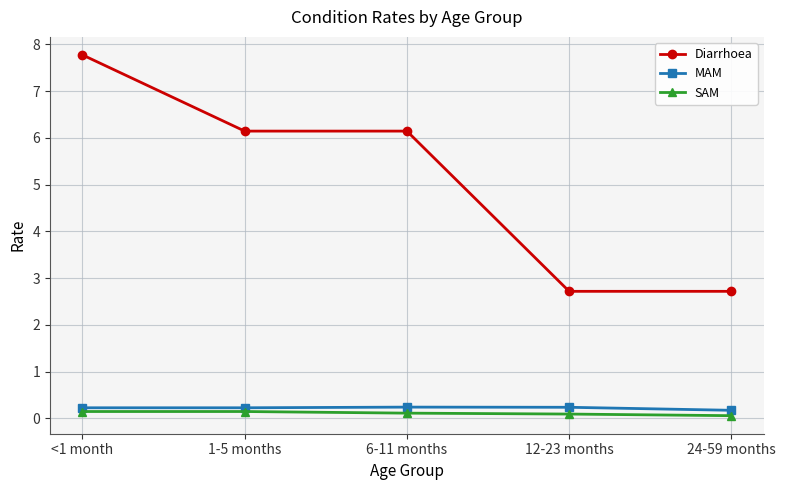

Is this an area chart (filled region under the line)?

No